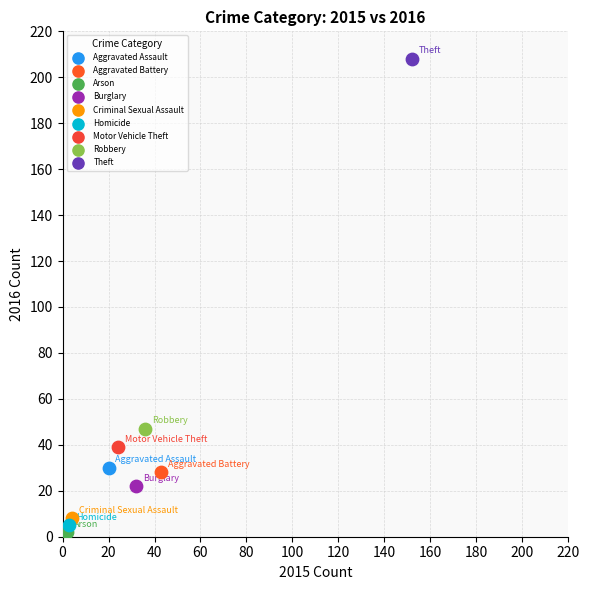

What are all the series names shown in the legend?

Aggravated Assault, Aggravated Battery, Arson, Burglary, Criminal Sexual Assault, Homicide, Motor Vehicle Theft, Robbery, Theft